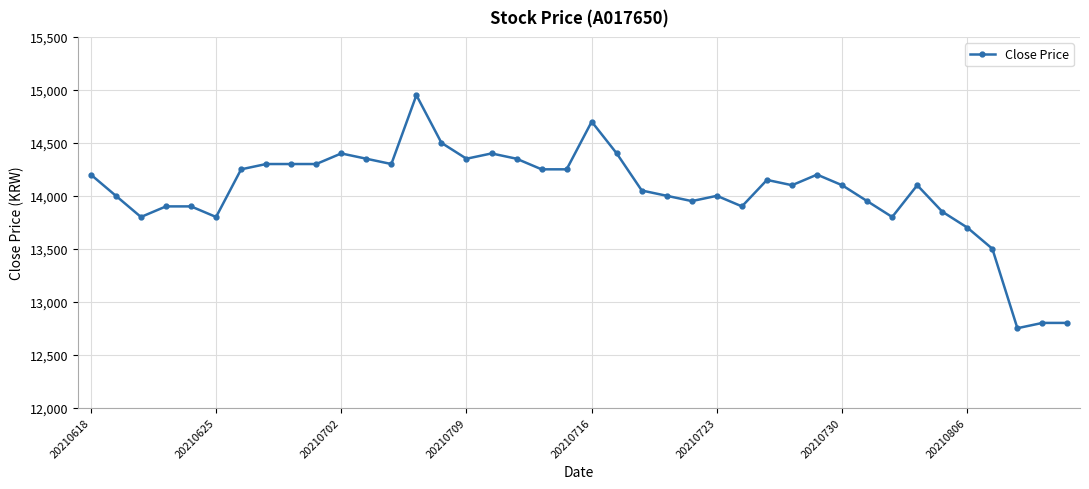

What is the difference between the second highest and second lowest values?

1900